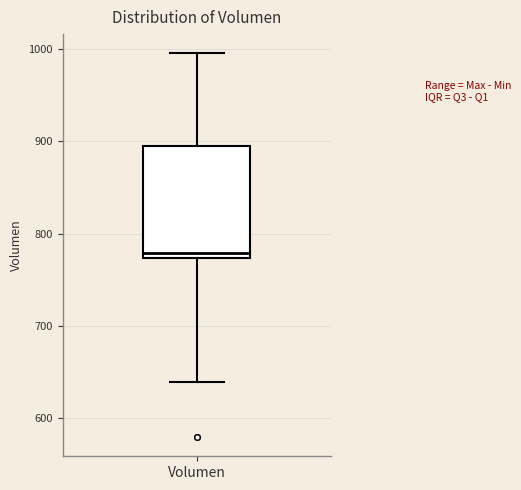

Where is the lower edge of the box for Volumen on the y-axis? The values are not printed on the chart, so give them approximately, as read against the axis.

770